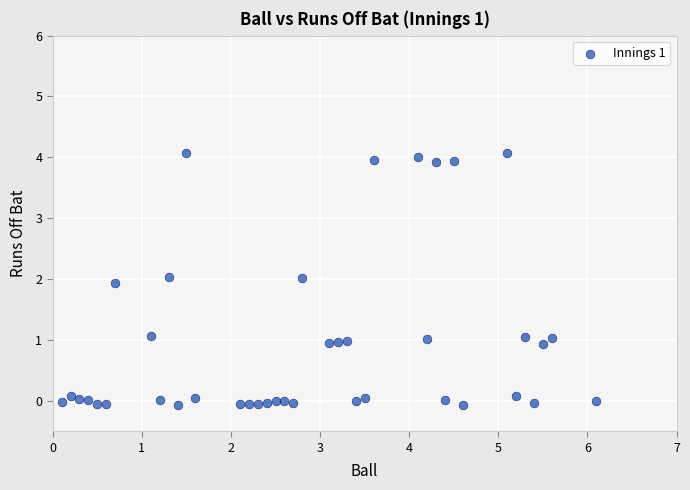

What is the range of X values (max minus min)?

6.0